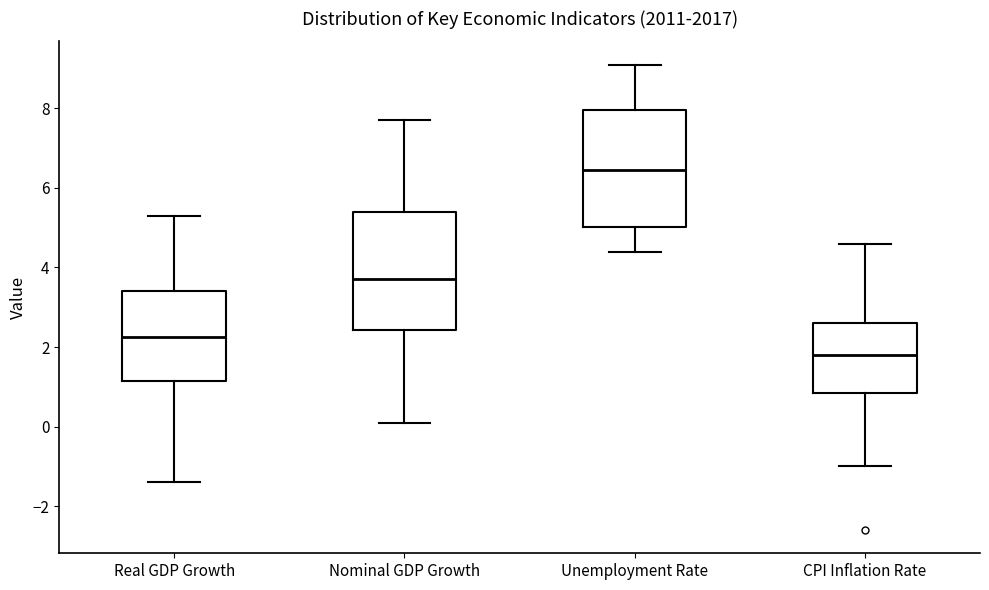

Reading left to right, read every box against the y-axis: the position of its median line, the range the box covers, and the ends of its whiskers. The values are not printed on the chart, so give them approximately, as read against the axis.

Real GDP Growth: median 2.2, box 1.2 to 3.4, whiskers -1.4 to 5.4
Nominal GDP Growth: median 3.8, box 2.4 to 5.4, whiskers 0.2 to 7.8
Unemployment Rate: median 6.4, box 5.0 to 8.0, whiskers 4.4 to 9.2
CPI Inflation Rate: median 1.8, box 0.8 to 2.6, whiskers -1.0 to 4.6